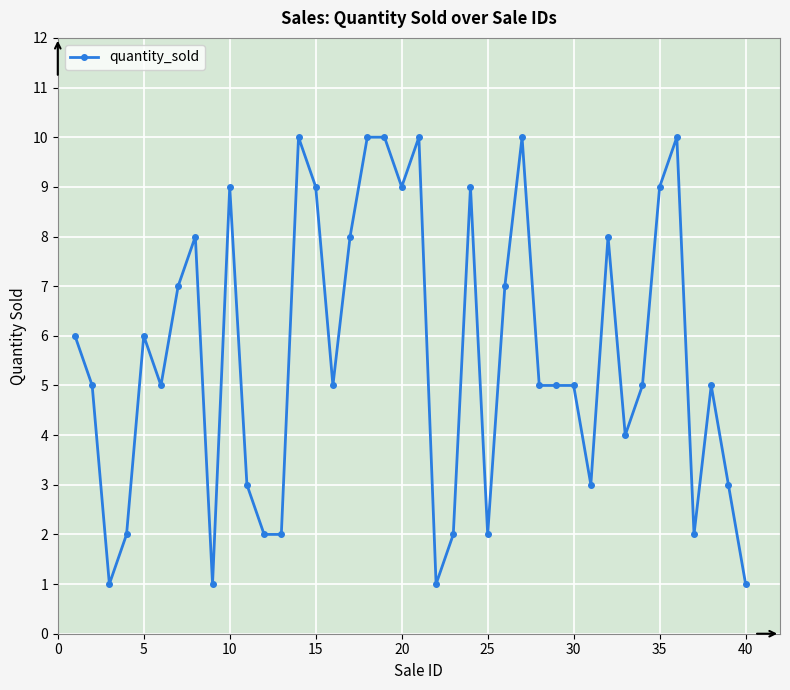

True or false: there are more than 0 points higher than both neighbors.

True